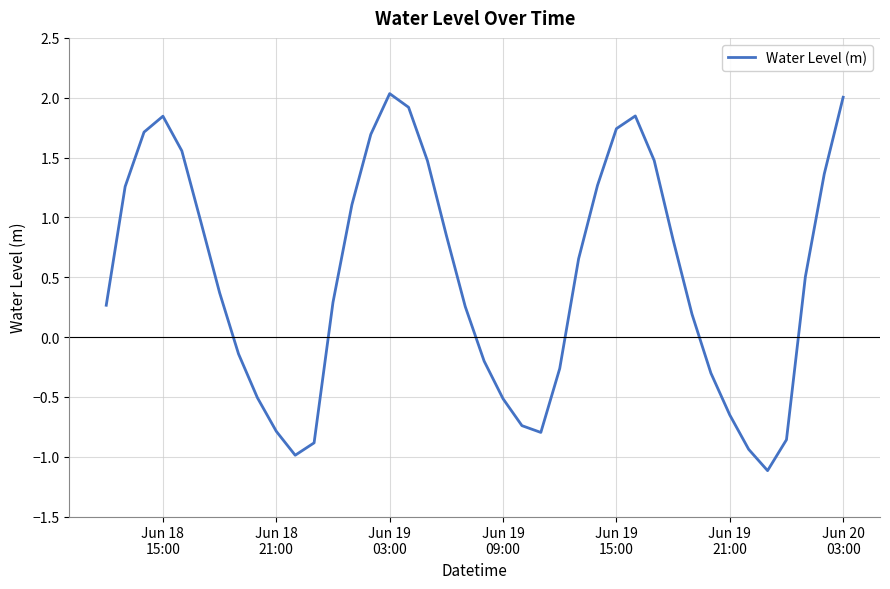

What is the greatest value displayed?

2.0